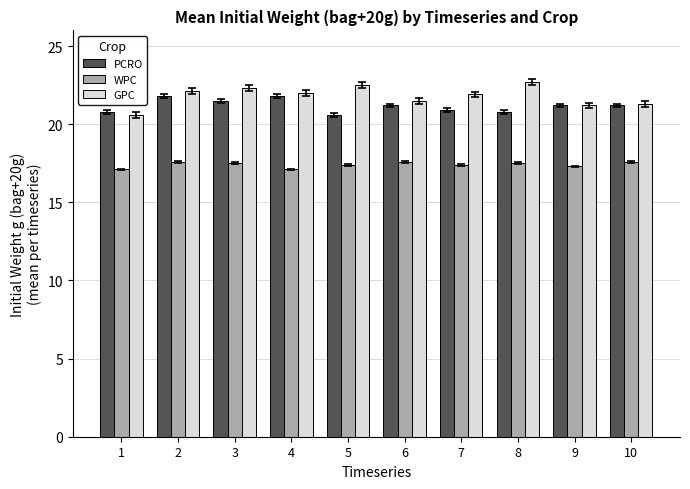

What value does the PCRO series have at 4?

21.8